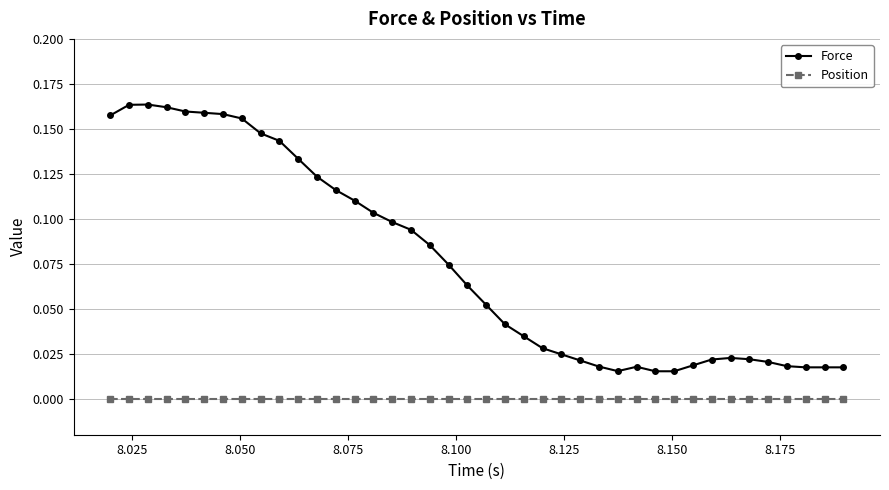

What is the sum of all Force values?

3.0